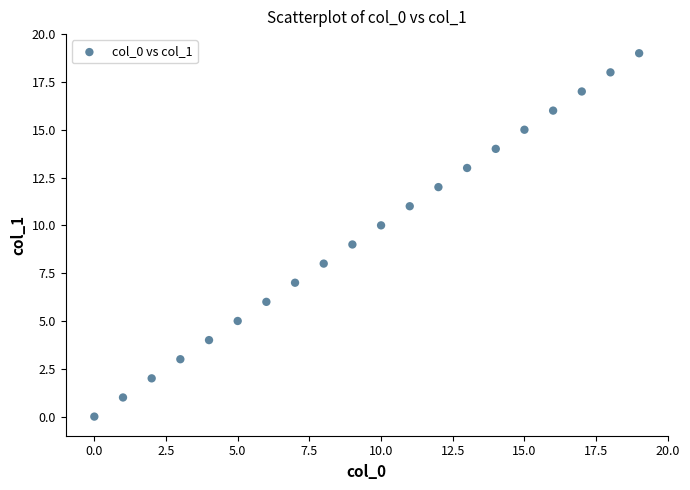

What is the range of Y values (max minus min)?

19